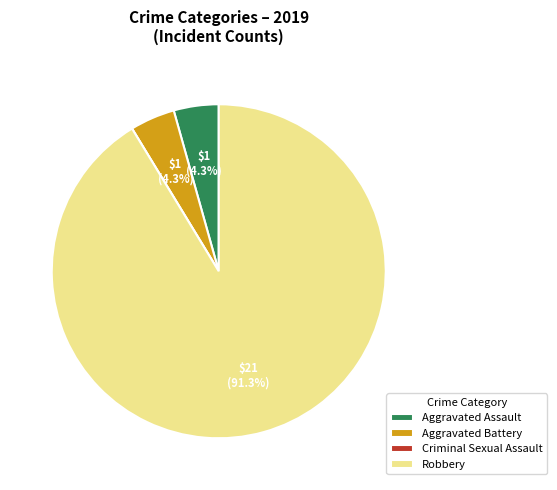

Is there a majority slice in this chart?

Yes